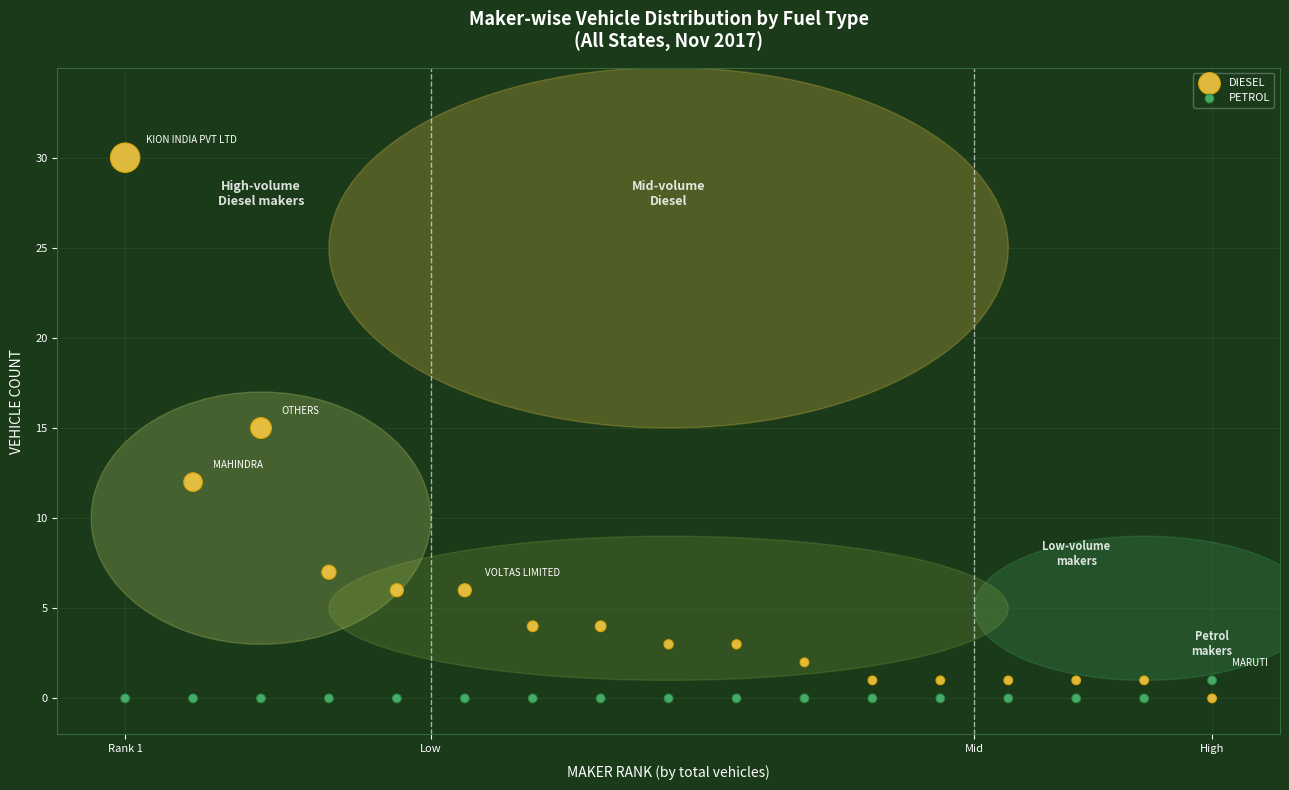

Which series contains the highest Y value?

DIESEL